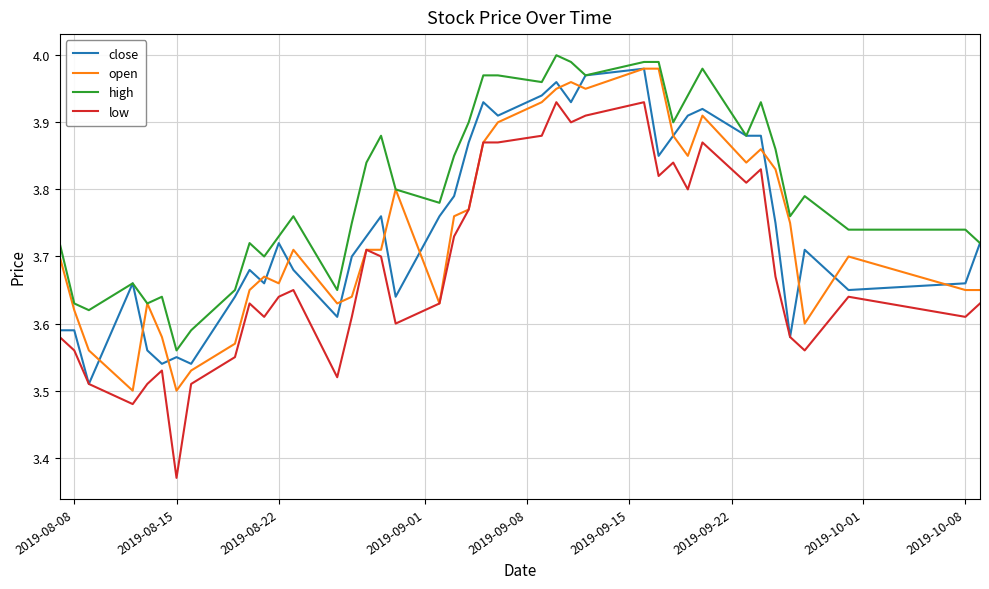

True or false: high and low intersect in this chart.

False